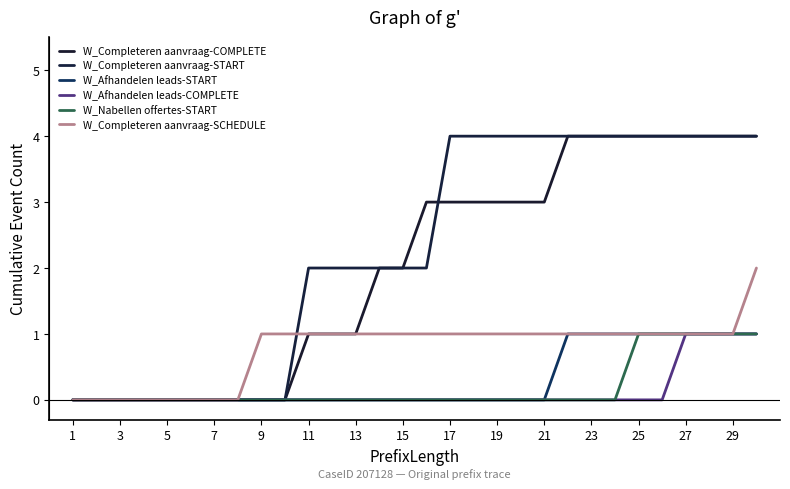

At how many categories does at least one series exceed 3?

14